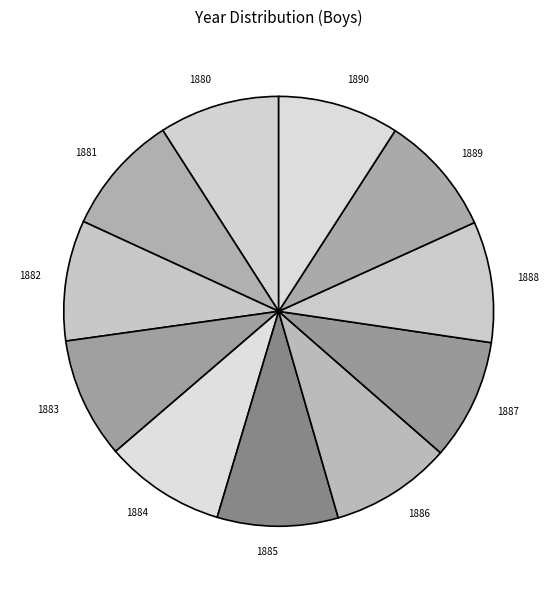

Does 1880 represent more than half of the total?

No